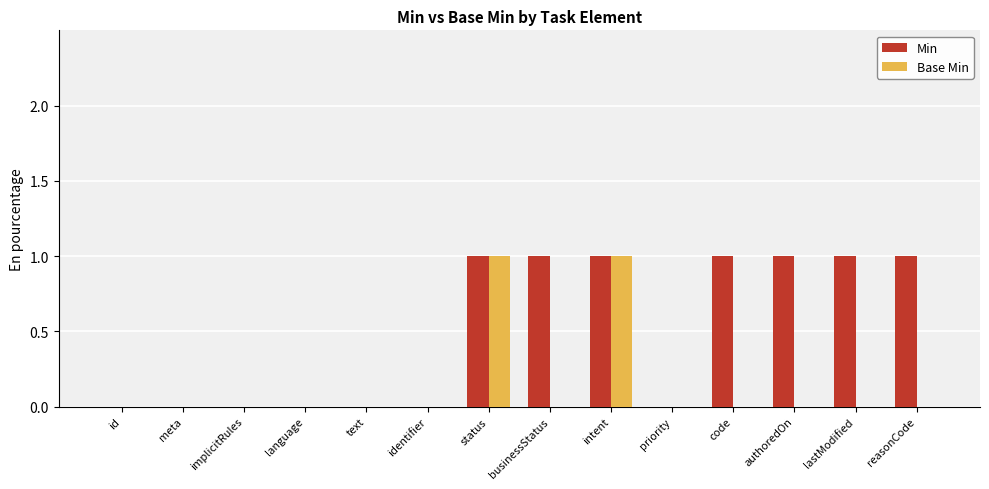

Is it true that Min equals 1 at businessStatus?

True